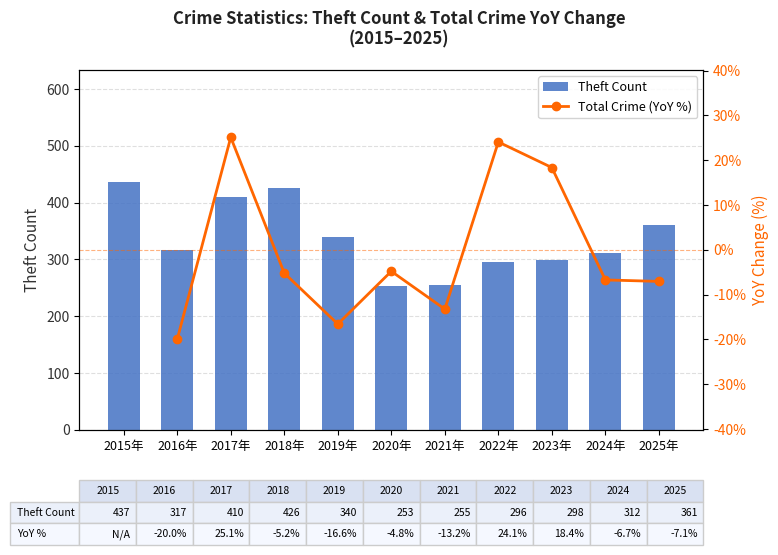

Which series has the widest spread of values?

Theft Count